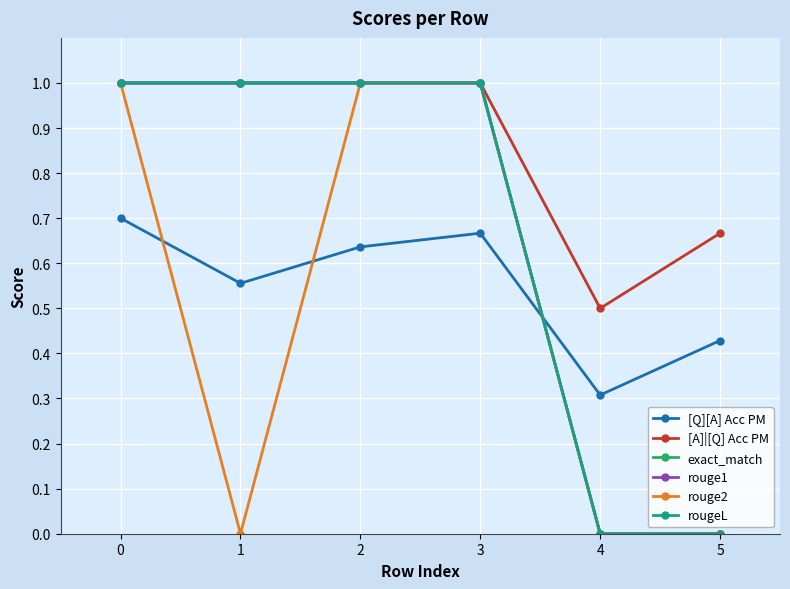

Which series has the largest total across all categories?

[A]|[Q] Acc PM